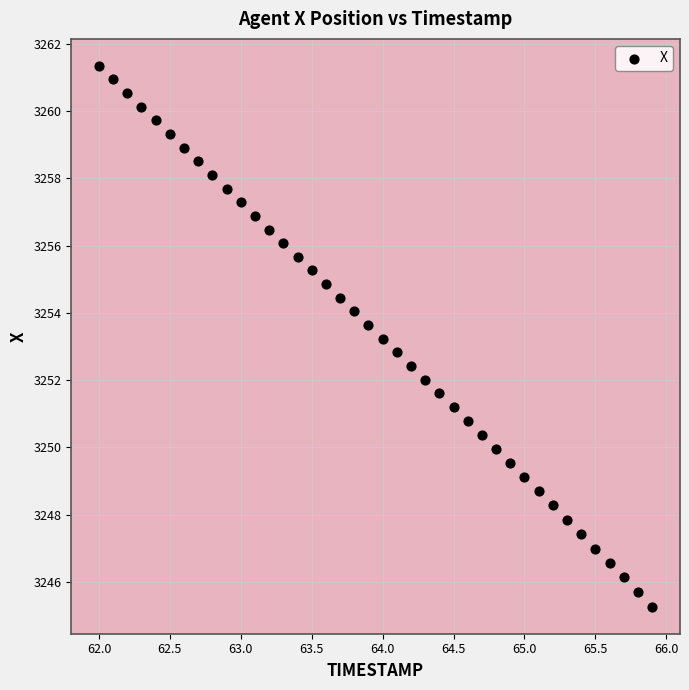

What is the range of Y values (max minus min)?

16.1